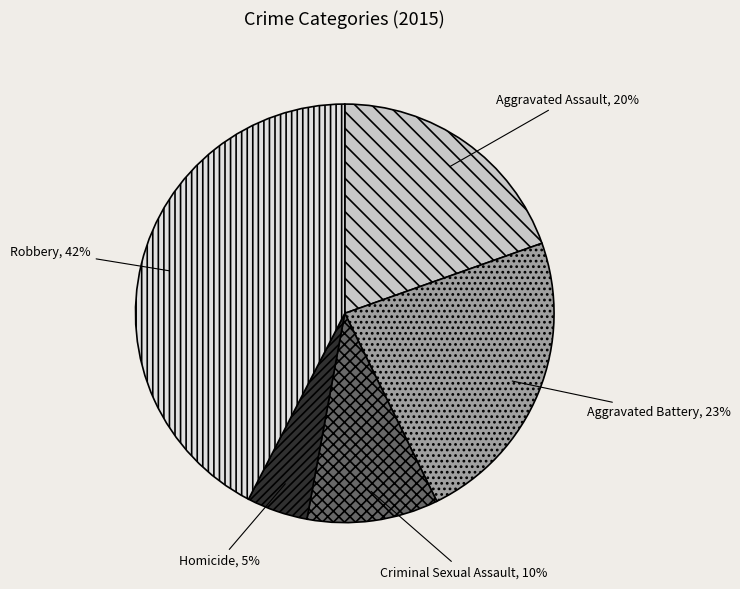

Do Homicide and Robbery together represent more than half of the pie?

No